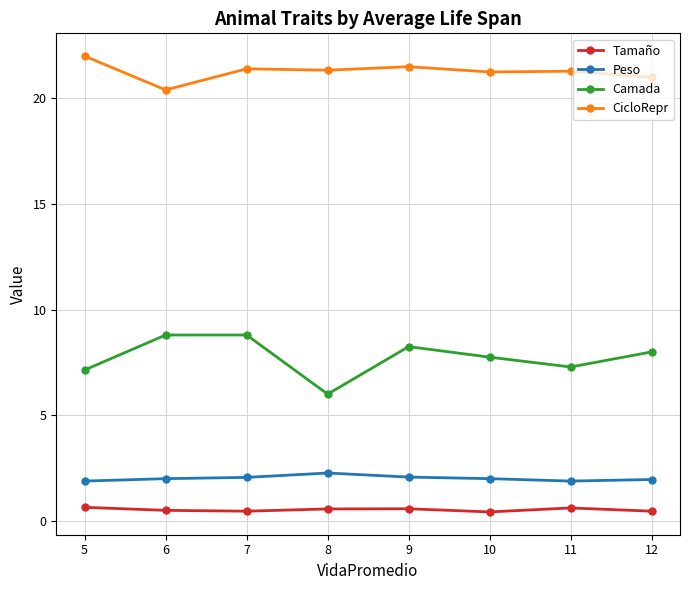

True or false: CicloRepr and Camada intersect in this chart.

False